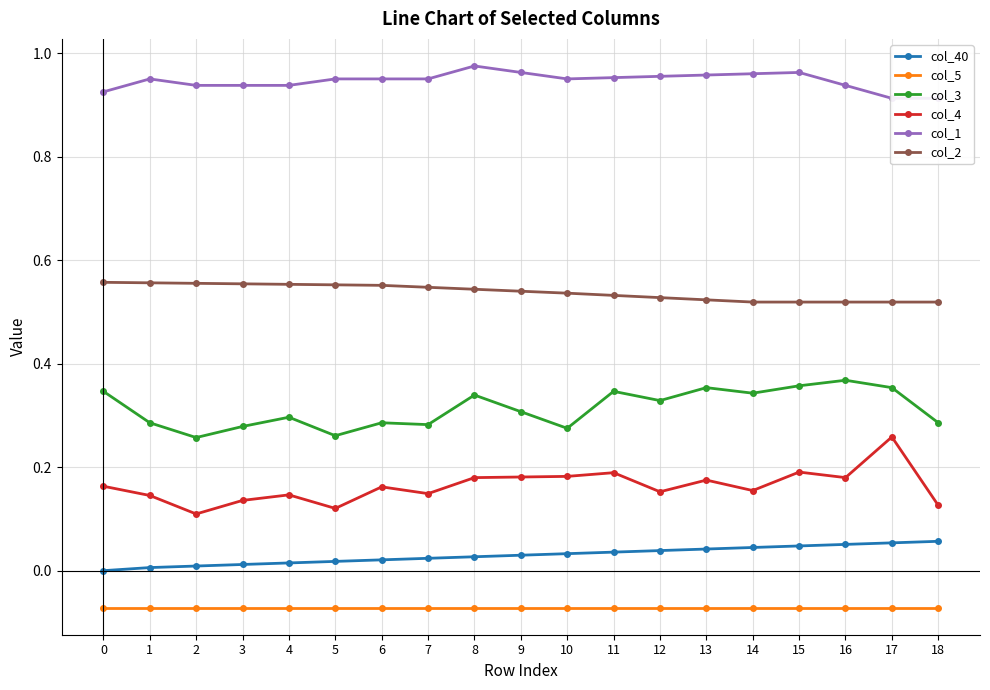

Read the col_3 value at 10.

0.3